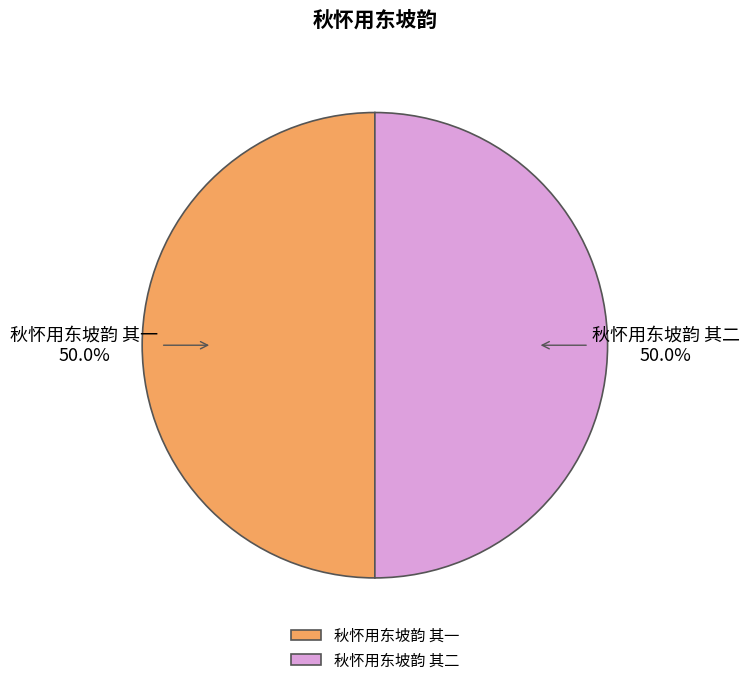

To the nearest percent, what percentage of the pie is 秋怀用东坡韵 其一?

50%